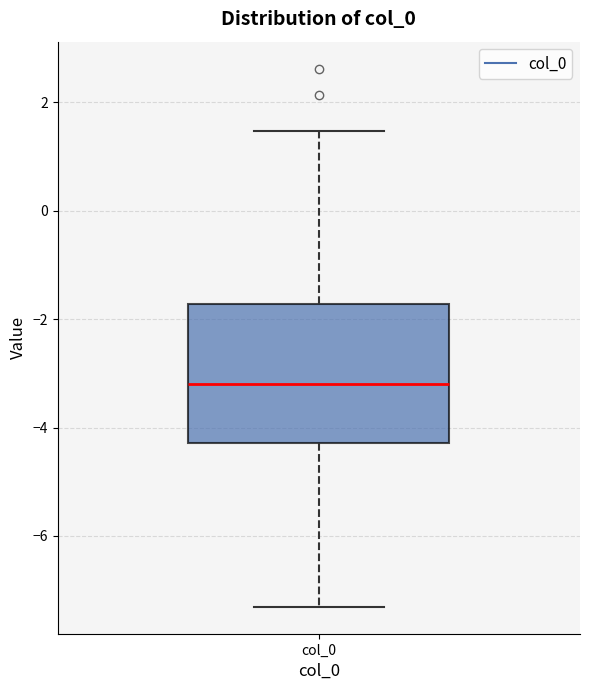

Where does the upper whisker of the box for col_0 end on the y-axis? The values are not printed on the chart, so give them approximately, as read against the axis.

1.4